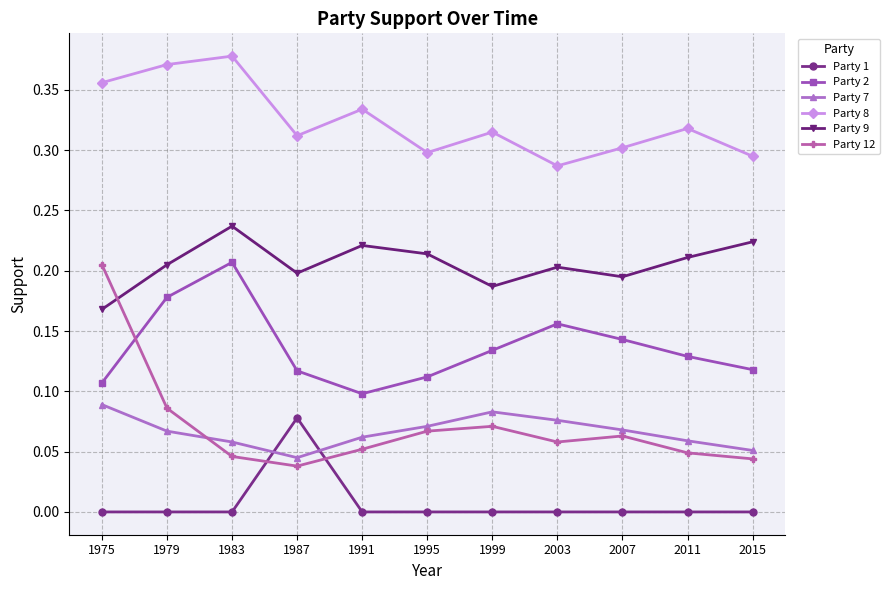

At 2003, list the series in order from largest to smallest.

Party 8, Party 9, Party 2, Party 7, Party 12, Party 1